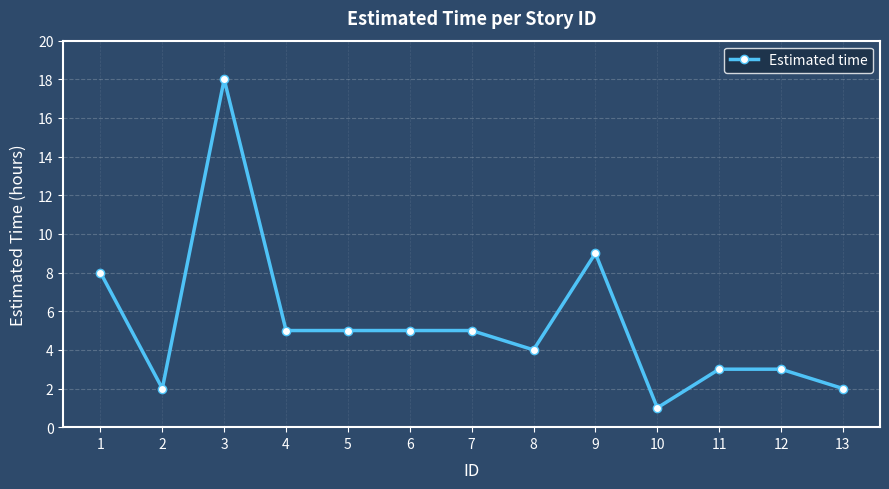

At which category does the data reach its first local peak?

3